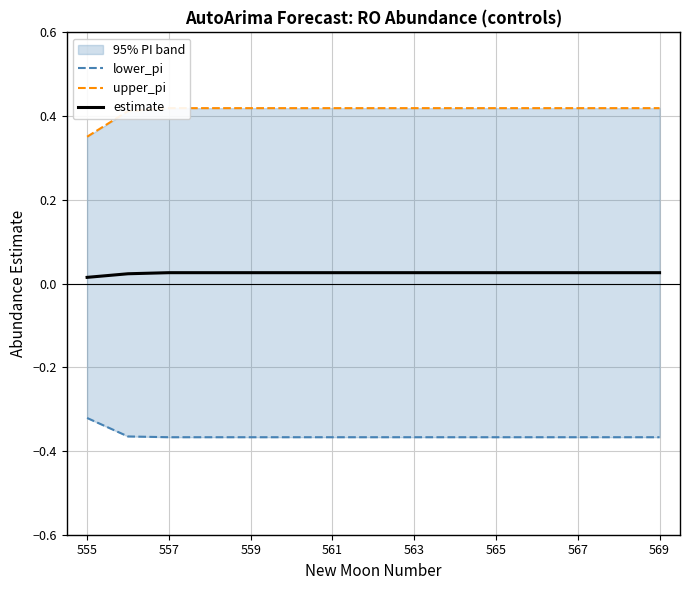

Rank the series by their maximum value, from lowest to highest.

lower_pi, estimate, upper_pi